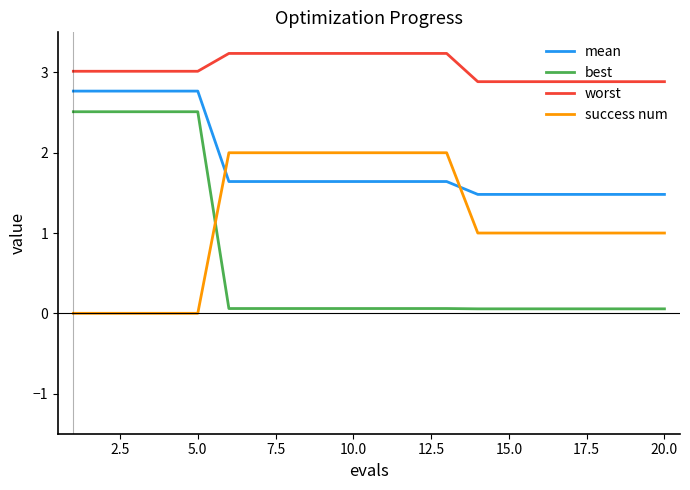

Which series has the largest total across all categories?

worst